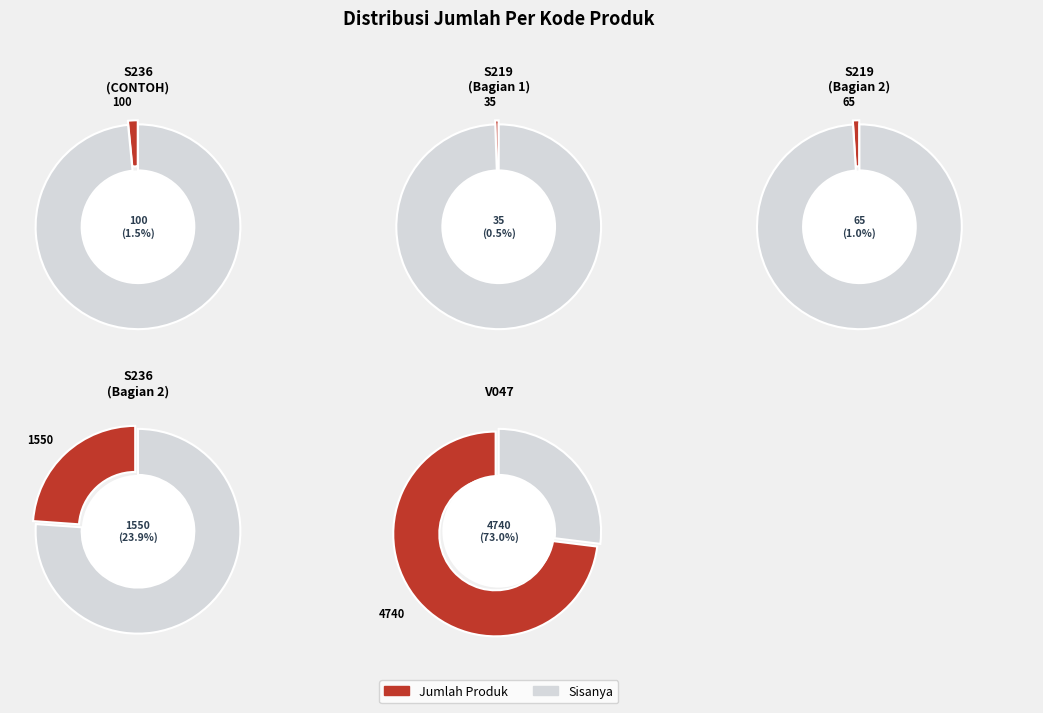

How much of the chart is everything except S236 (CONTOH)?

98.5%